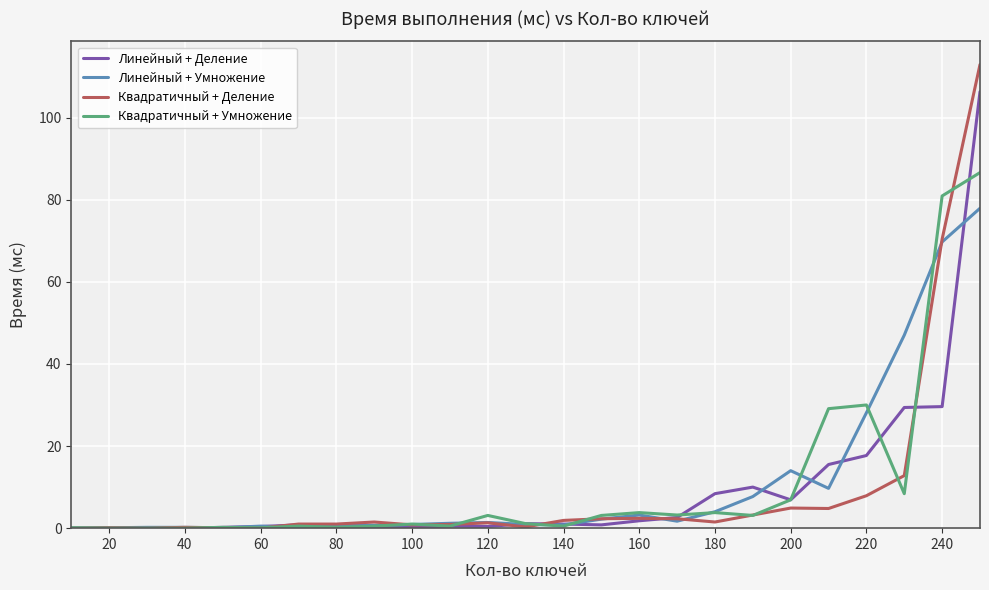

What is the highest value of the Квадратичный + Умножение series?

86.6